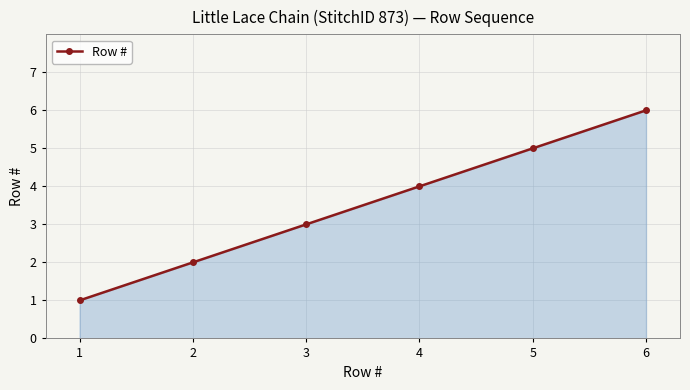

What is the sum of all values?

21